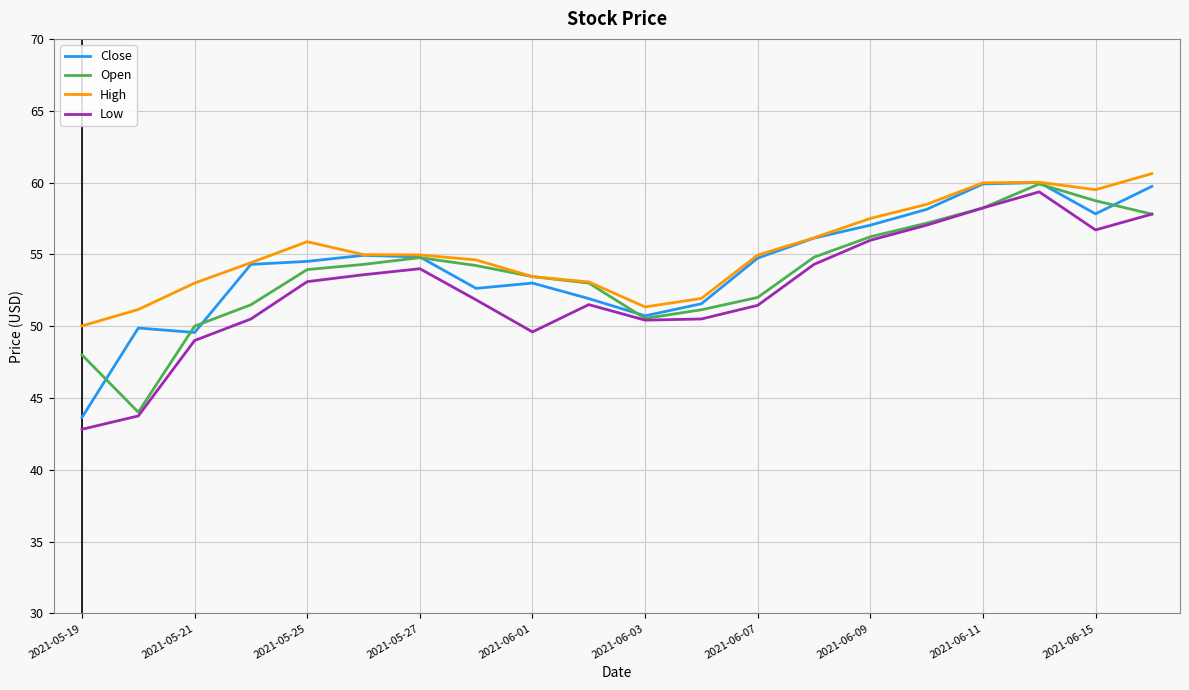

What is the sum of all High values?

1106.0